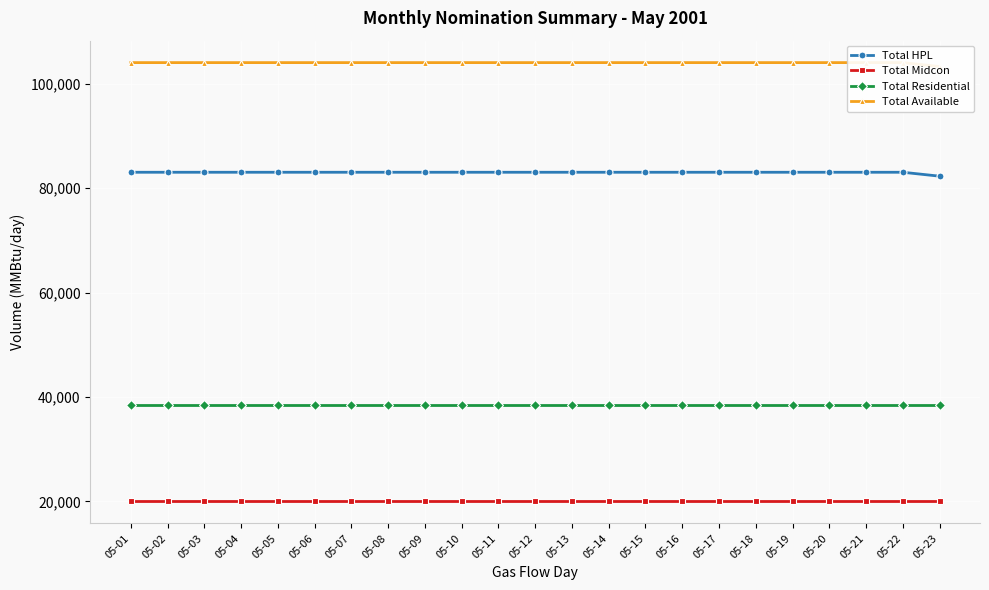

What value does the Total Residential series have at 05-19?

38410